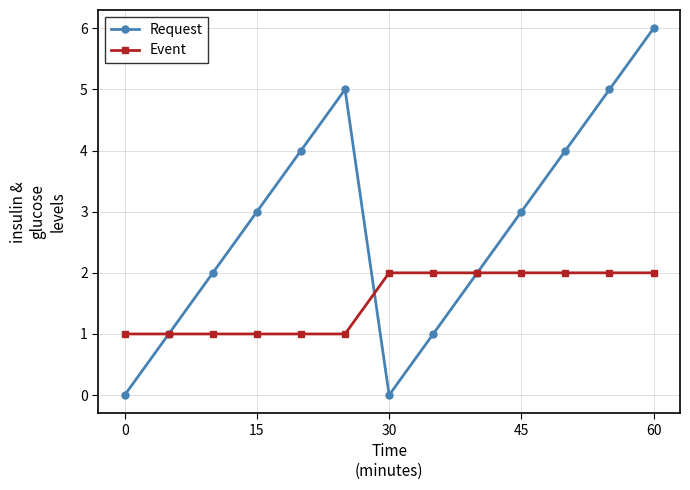

Does the chart have visible grid lines?

Yes